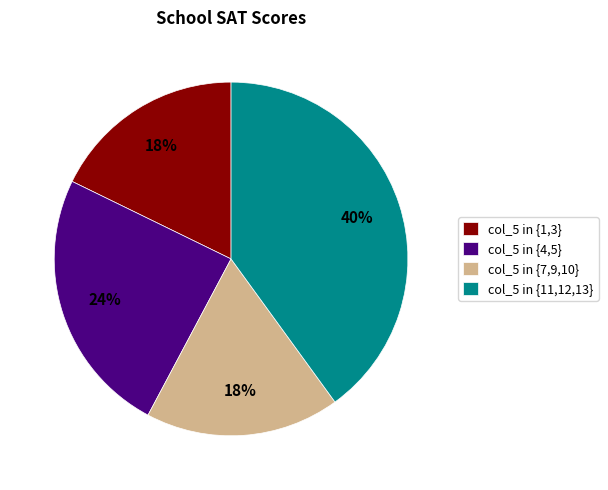

Does col_5 in {7,9,10} represent more than half of the total?

No